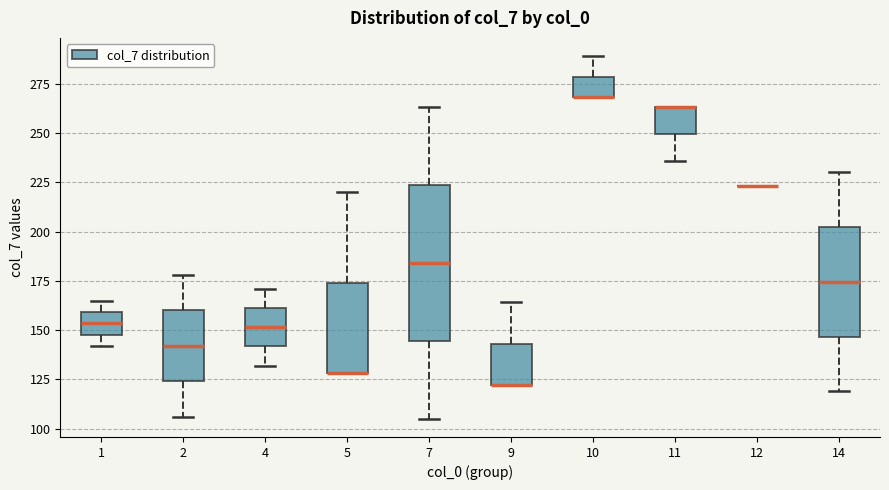

Where is the upper edge of the box at x = 10 on the y-axis? The values are not printed on the chart, so give them approximately, as read against the axis.

280